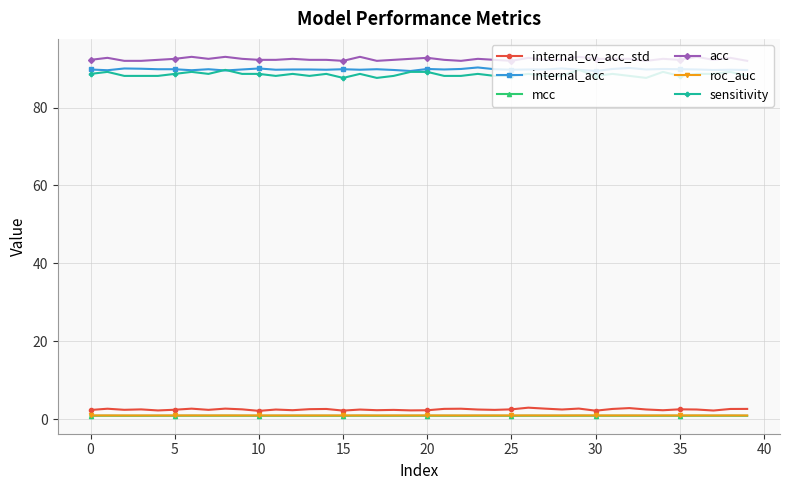

True or false: mcc has more than 2 interior local peaks.

True